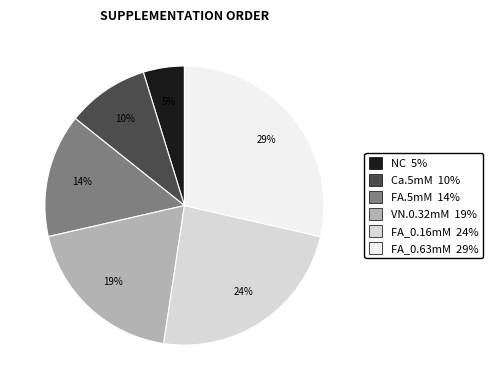

How many slices are in this pie chart?

6